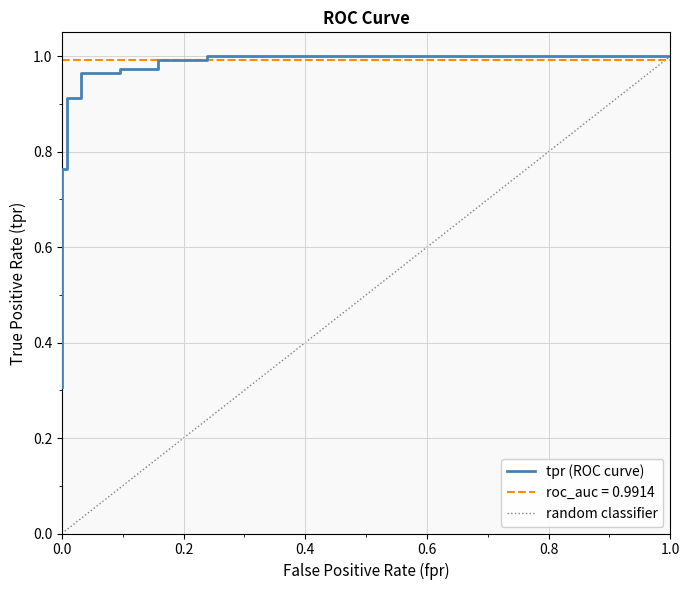

What is the value of the 14th point from the left?

1.0